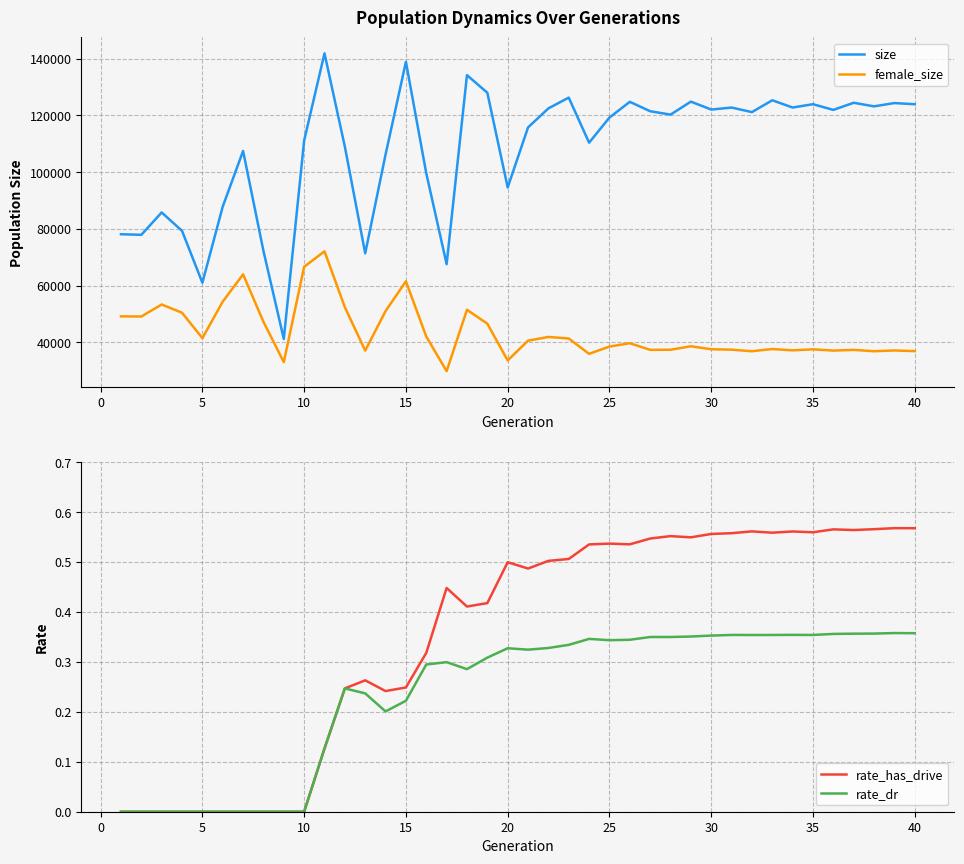

What is the highest value of the female_size series?

72104